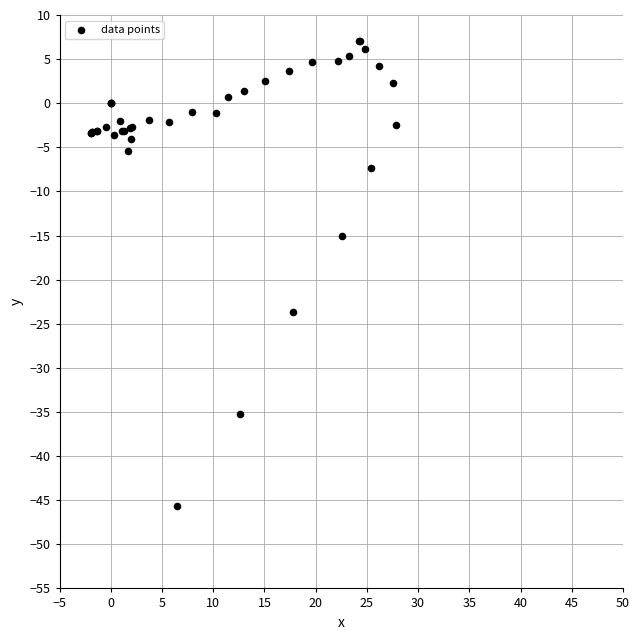

What Y value in the scatter plot is closest to -19?

-15.1